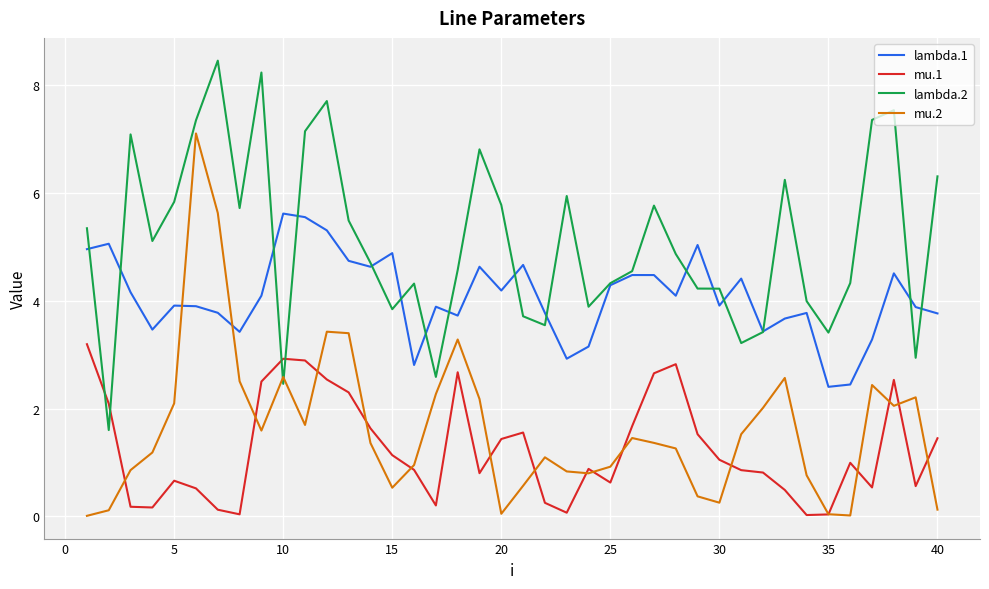

What is the maximum value for mu.2?

7.1